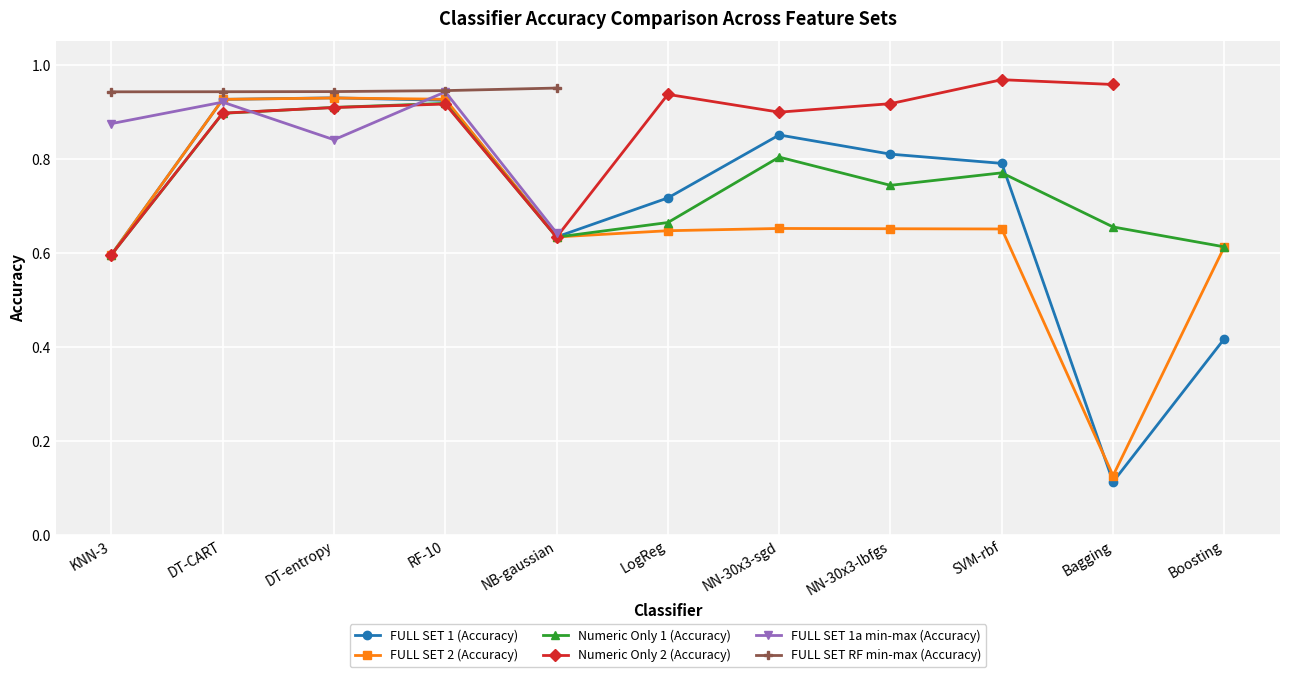

Is it true that FULL SET RF min-max (Accuracy) equals 0.3 at DT-CART?

False